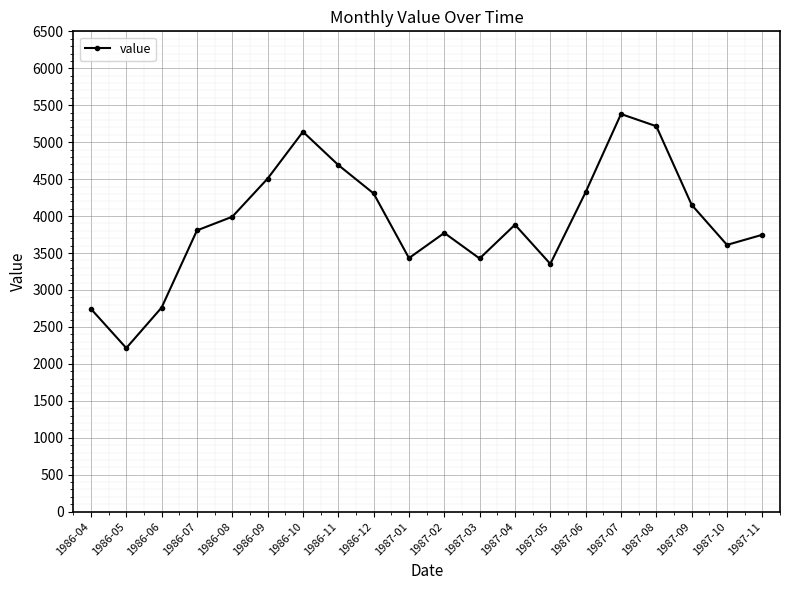

What is the difference between the values at 1987-02 and 1986-04?

1028